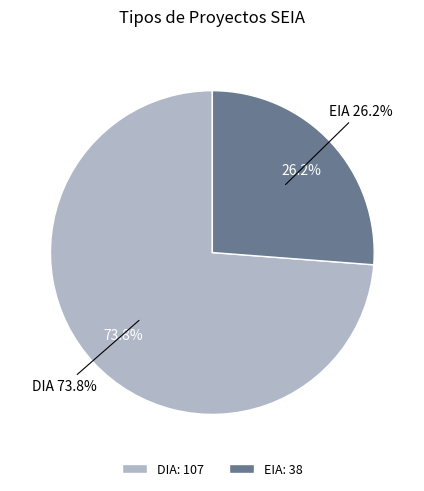

To the nearest percent, what portion does DIA represent?

74%